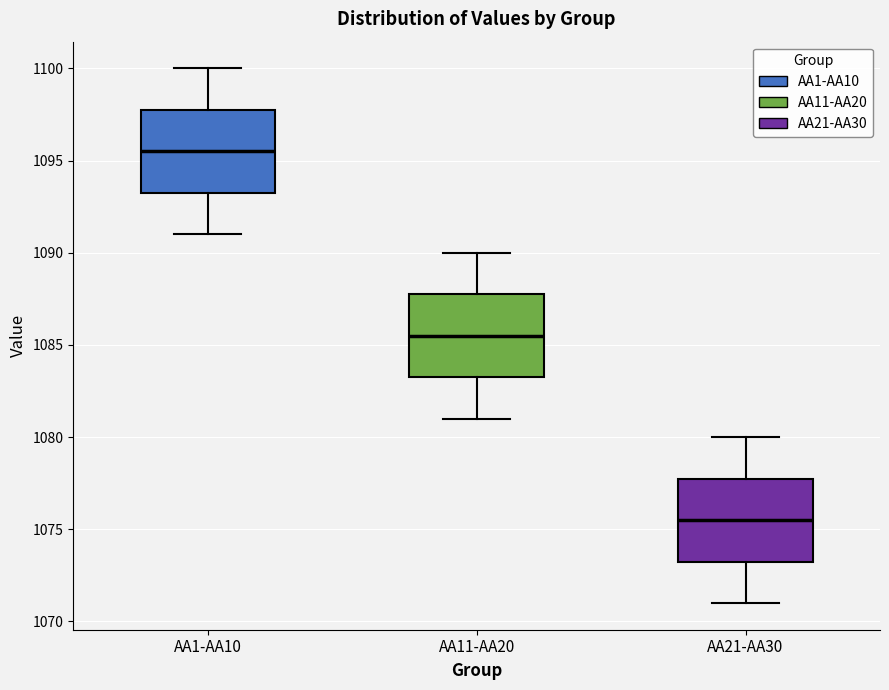

Reading left to right, transcribe this box plot: for each box, give where its median line is, the range the box spans, and where its two whiskers end, as read against the y-axis. The values are not printed on the chart, so give them approximately, as read against the axis.

AA1-AA10: median 1095.5, box 1093.5 to 1098.0, whiskers 1091.0 to 1100.0
AA11-AA20: median 1085.5, box 1083.5 to 1088.0, whiskers 1081.0 to 1090.0
AA21-AA30: median 1075.5, box 1073.5 to 1078.0, whiskers 1071.0 to 1080.0